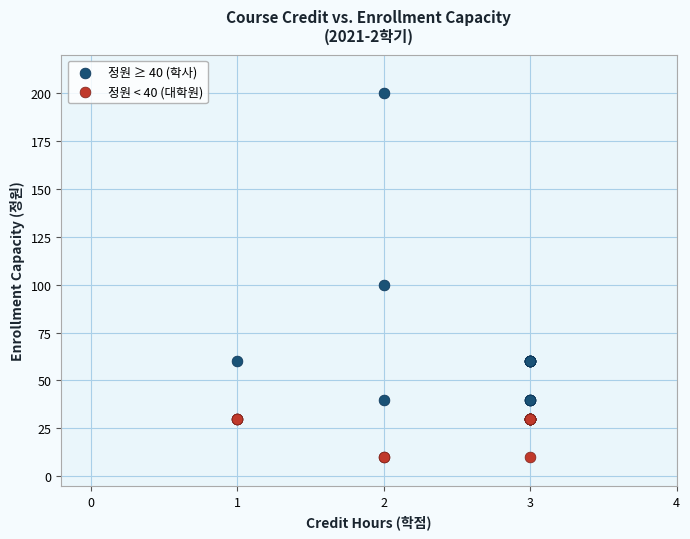

Which series has the largest Y range (max minus min)?

정원 ≥ 40 (학사)